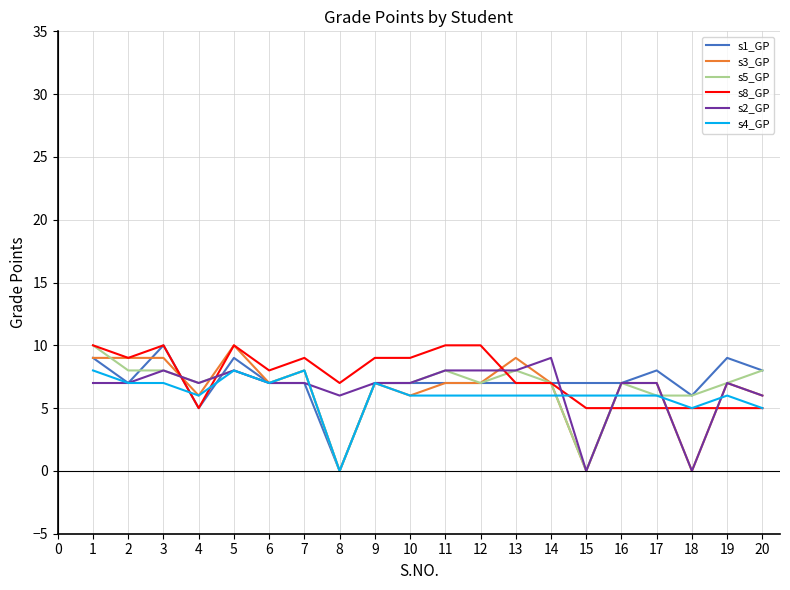

Does the chart display data point markers on the line(s)?

No